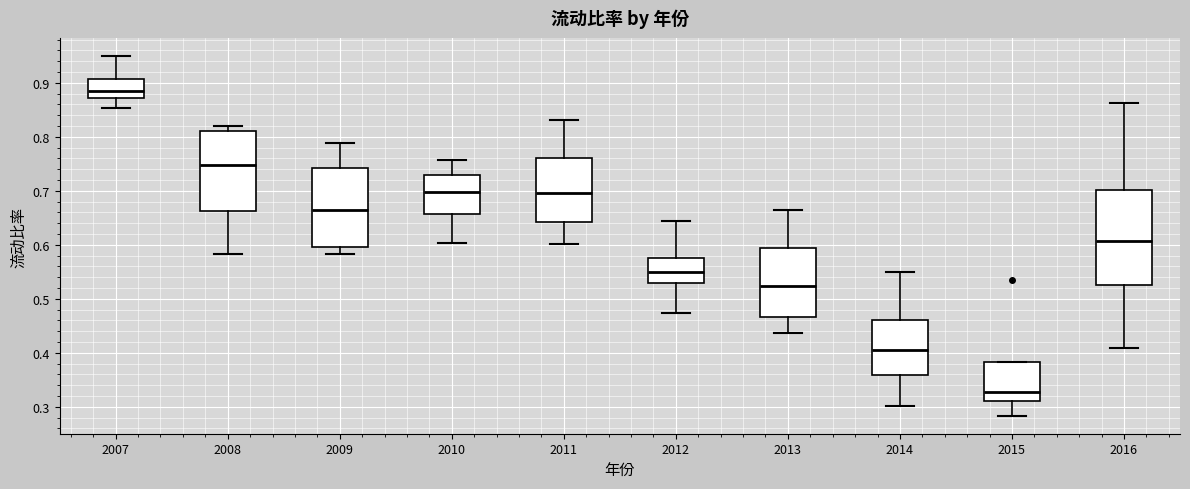

Which box is the tallest, from its lower edge to its upper edge?

2016